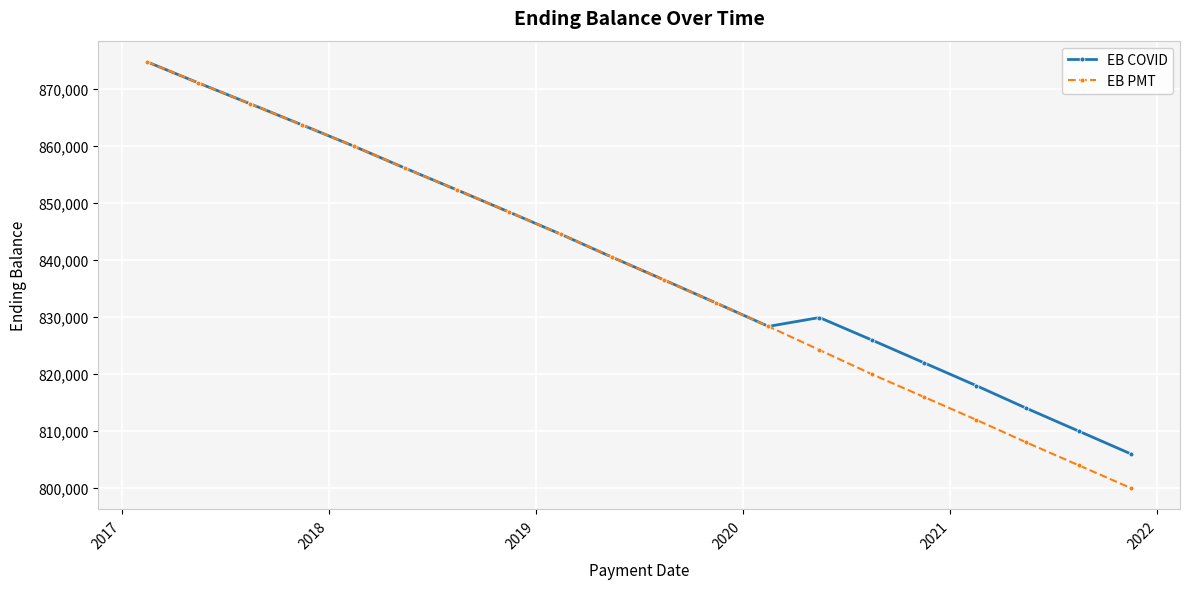

What is the difference between the maximum and minimum values in the EB COVID series?

68793.1